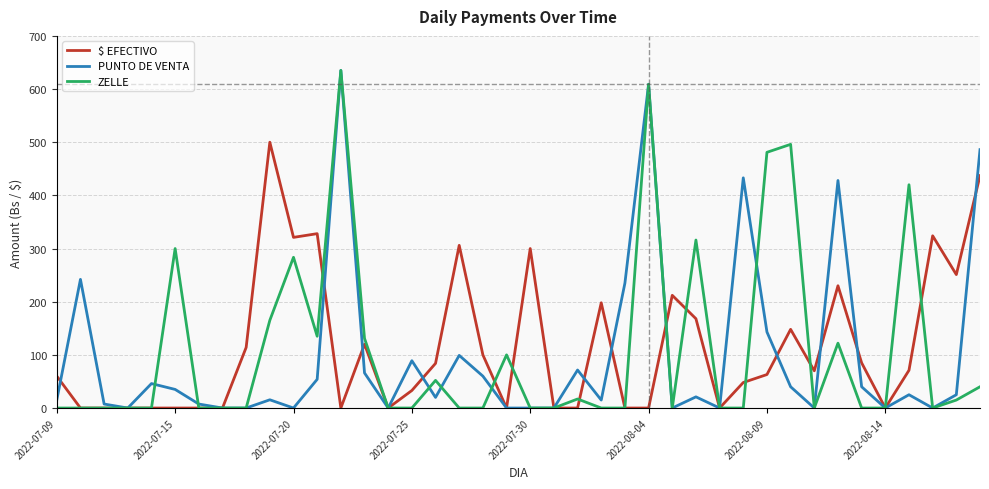

What is the maximum value for ZELLE?

635.0